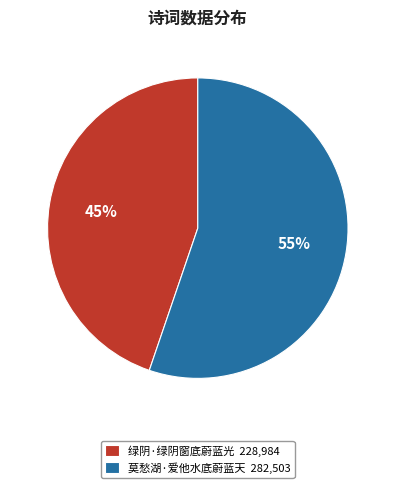

Approximately how many times larger is the value at 莫愁湖·爱他水底蔚蓝天 compared to 绿阴·绿阴窗底蔚蓝光?

1.2